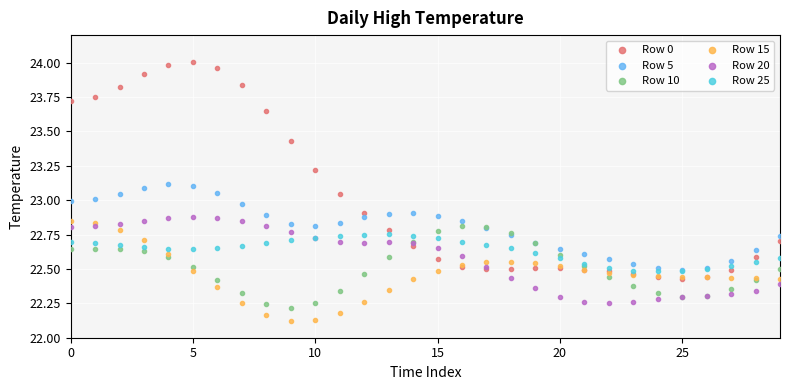

Which series contains the lowest Y value?

Row 15